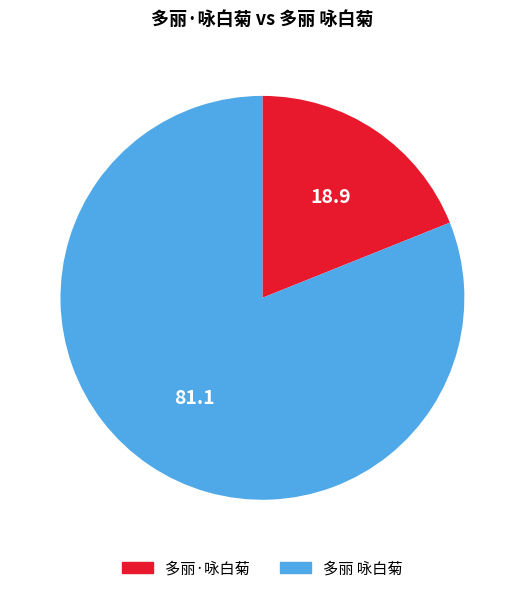

Does 多丽 咏白菊 represent more than half of the total?

Yes